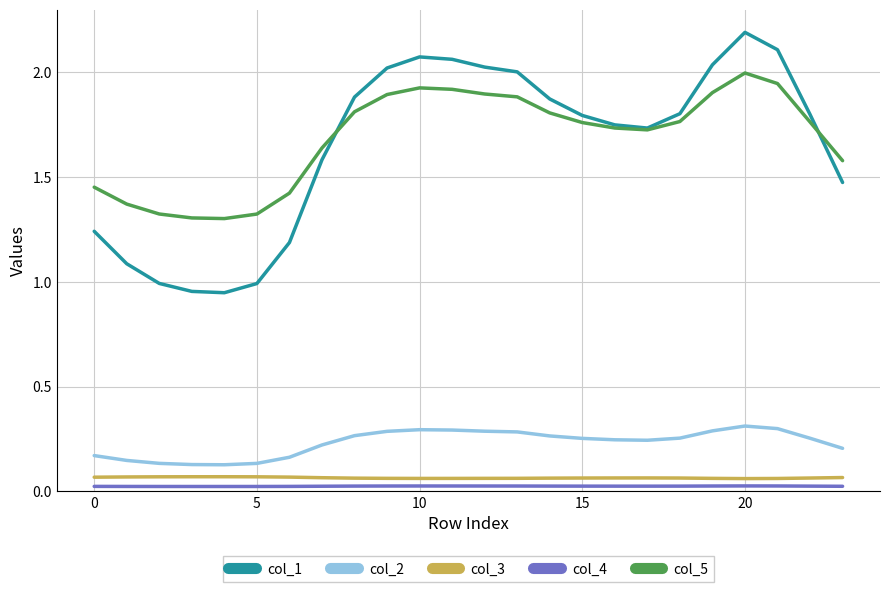

How many lines are shown in the chart?

5